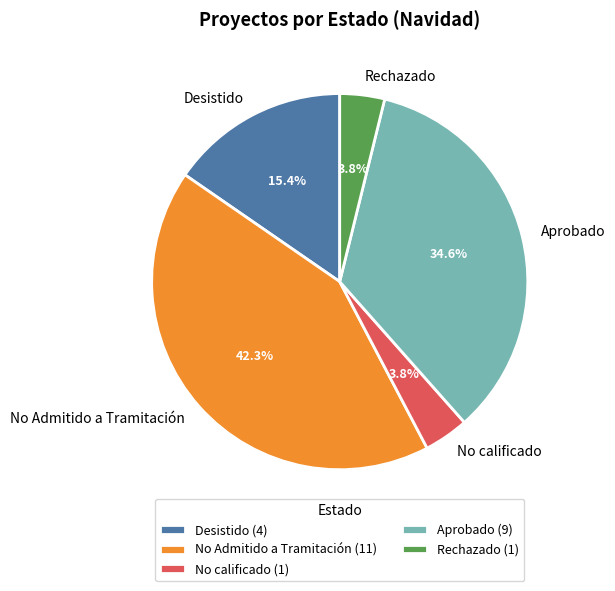

Is No calificado the majority of the pie?

No